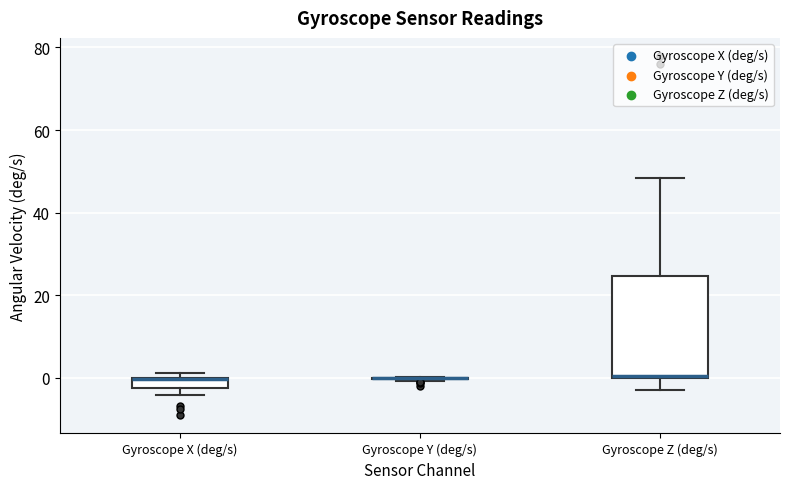

Which box is the tallest, from its lower edge to its upper edge?

Gyroscope Z (deg/s)